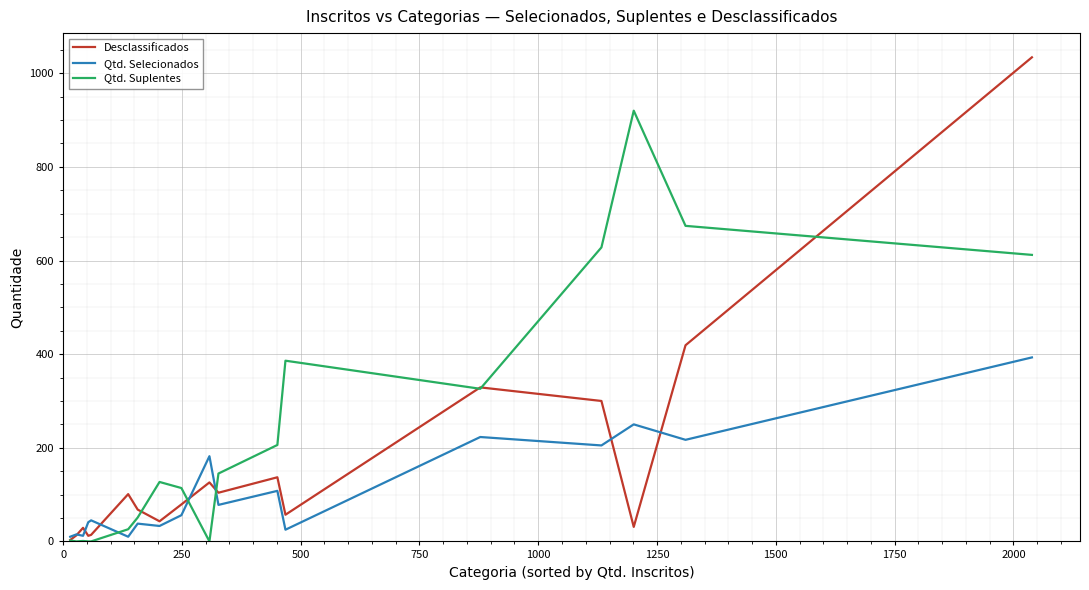

What is the difference between the maximum and minimum values in the Qtd. Suplentes series?

920